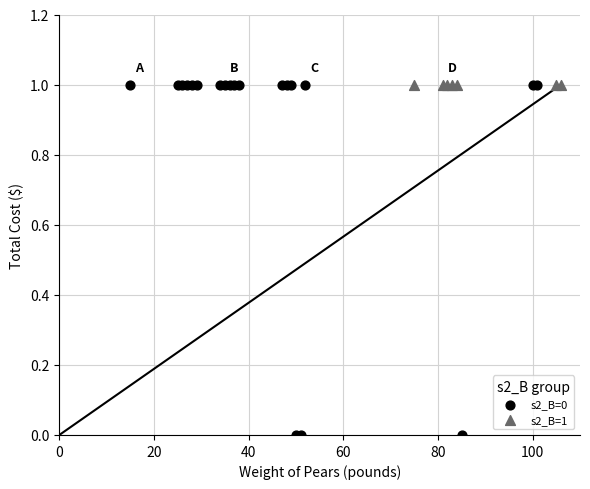

Which series reaches the minimum Y coordinate?

s2_B=0